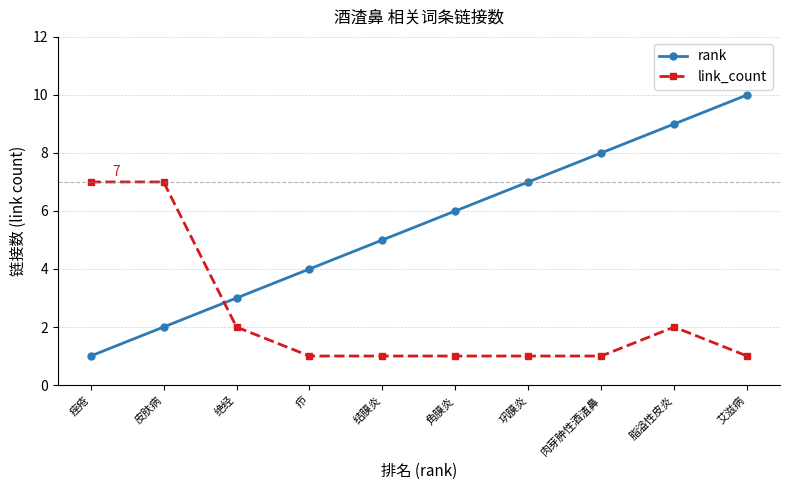

At which category does the chart reach its peak across all series?

艾滋病